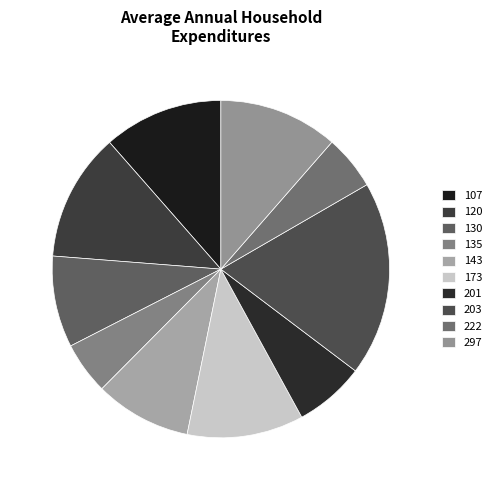

How much of the chart is everything except 135?

95.0%